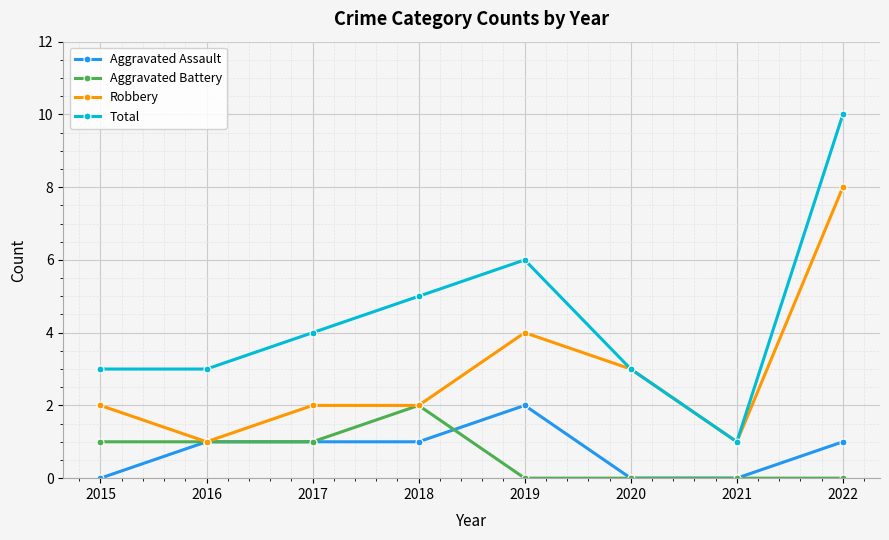

Count the Aggravated Assault values in the range 0 to 1.

7